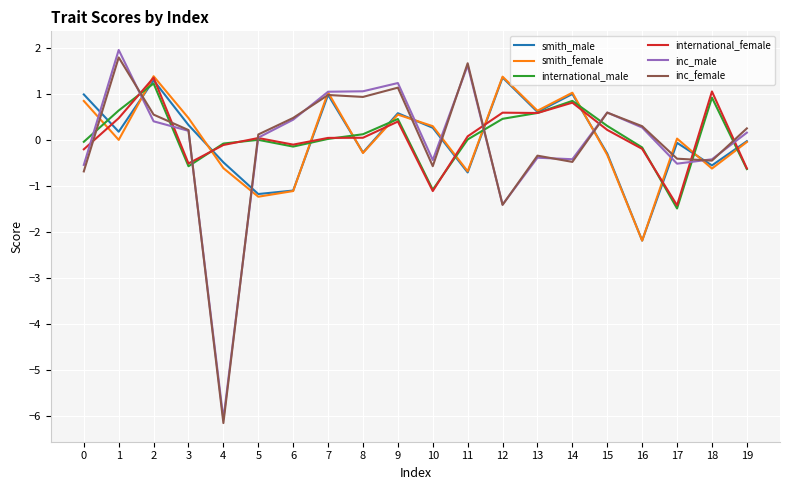

The international_male series shows -0.0 at 0. True or false?

True